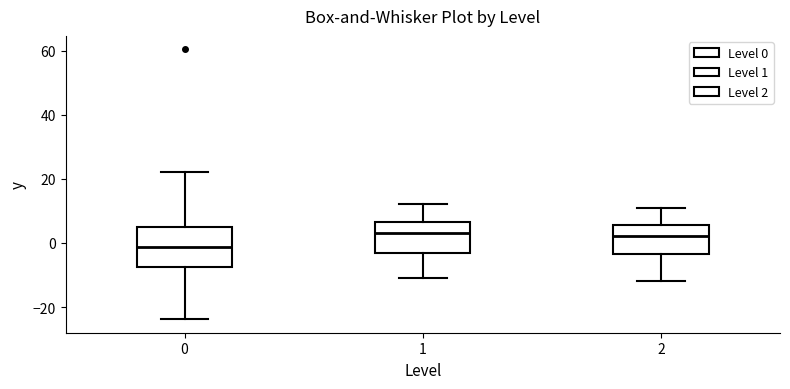

Reading left to right, read every box against the y-axis: the position of its median line, the range the box covers, and the ends of its whiskers. The values are not printed on the chart, so give them approximately, as read against the axis.

0: median -2, box -8 to 6, whiskers -24 to 22
1: median 4, box -2 to 6, whiskers -10 to 12
2: median 2, box -4 to 6, whiskers -12 to 12